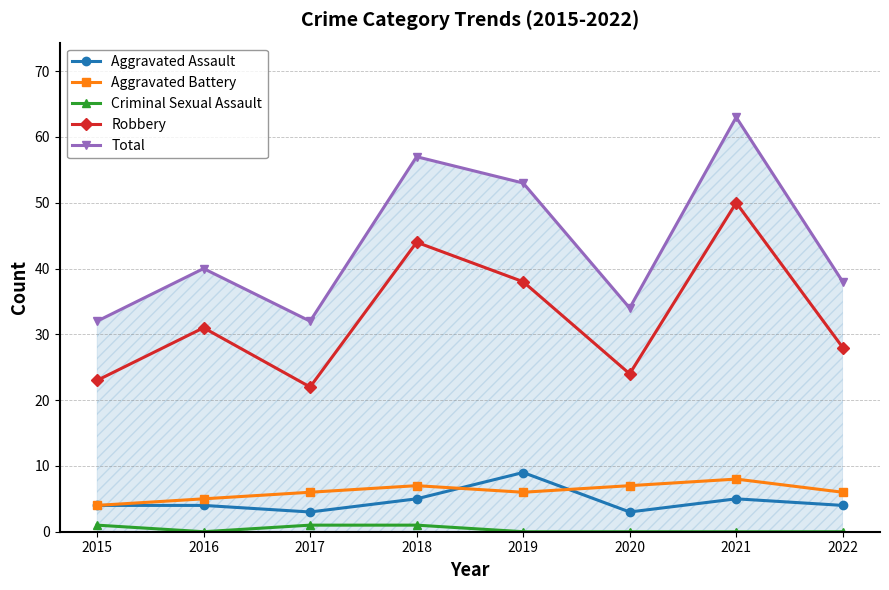

What are all the series names shown in the legend?

Aggravated Assault, Aggravated Battery, Criminal Sexual Assault, Robbery, Total